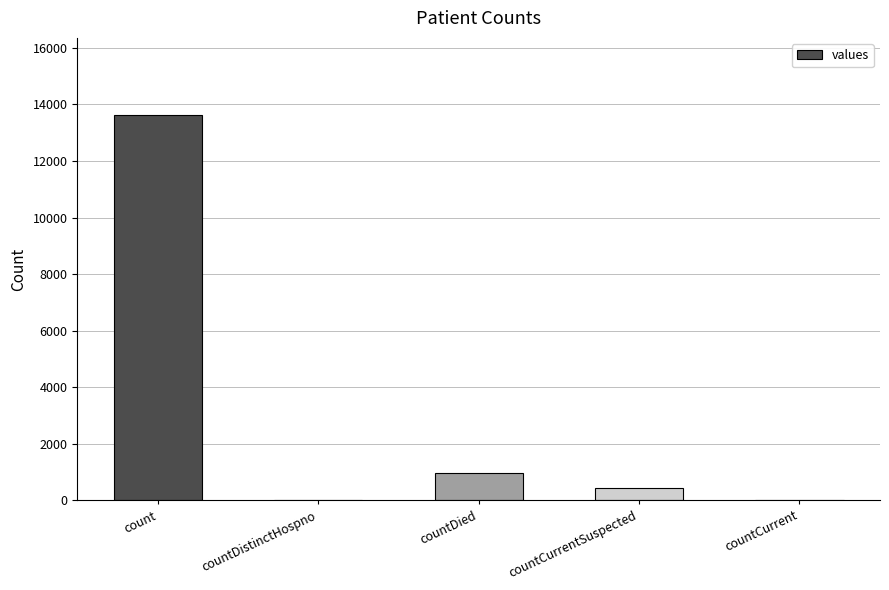

What is the sum of all values?

15046